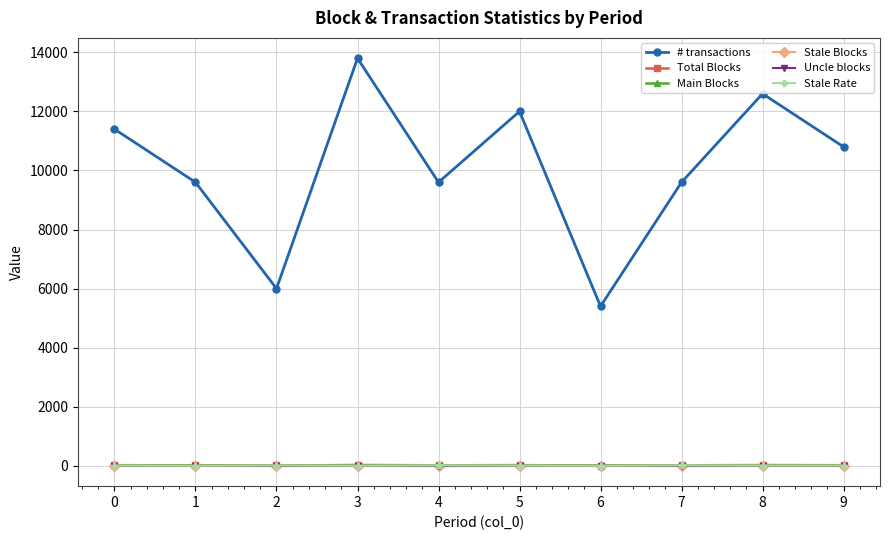

Is it true that Uncle blocks equals 0.0 at 8?

True